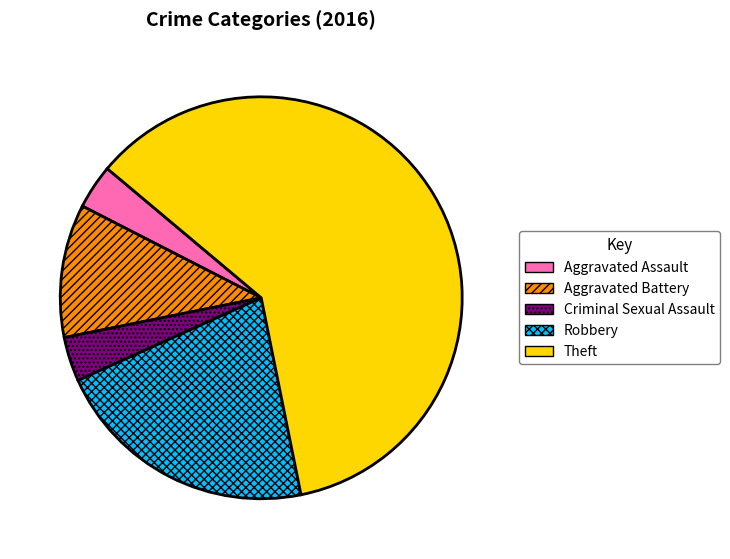

Does Theft account for over 50% of the chart?

Yes